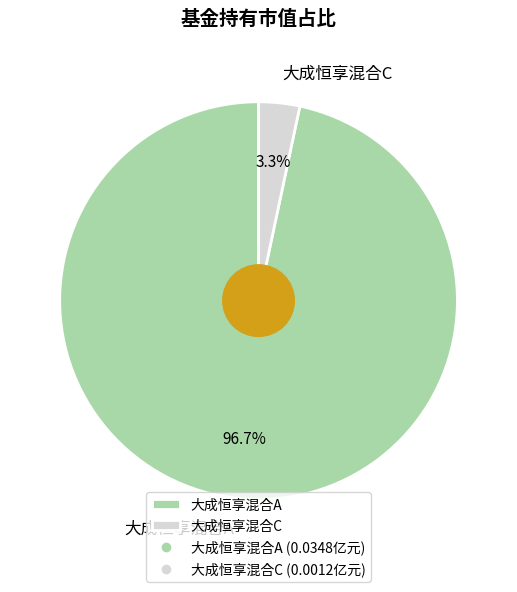

What is the largest slice in the pie chart?

大成恒享混合A